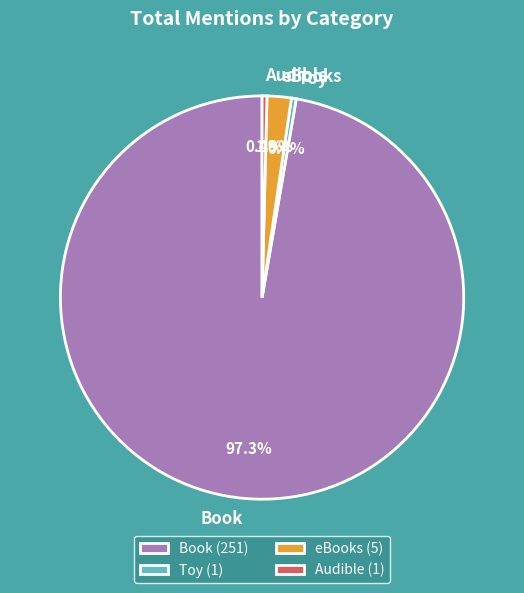

Do Book and eBooks together represent more than half of the pie?

Yes